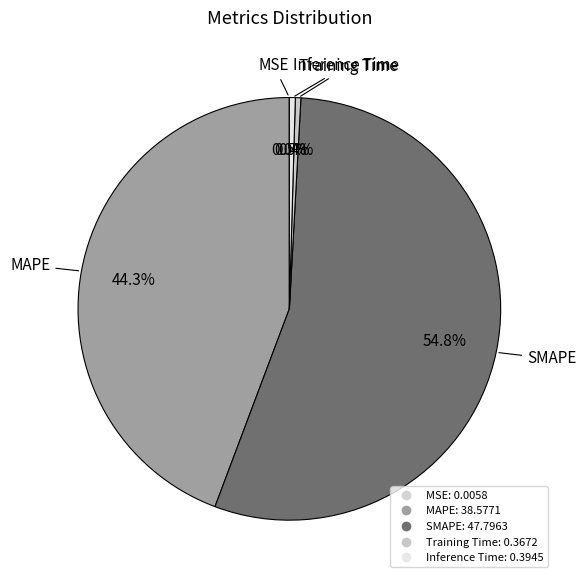

How many slices are in this pie chart?

5